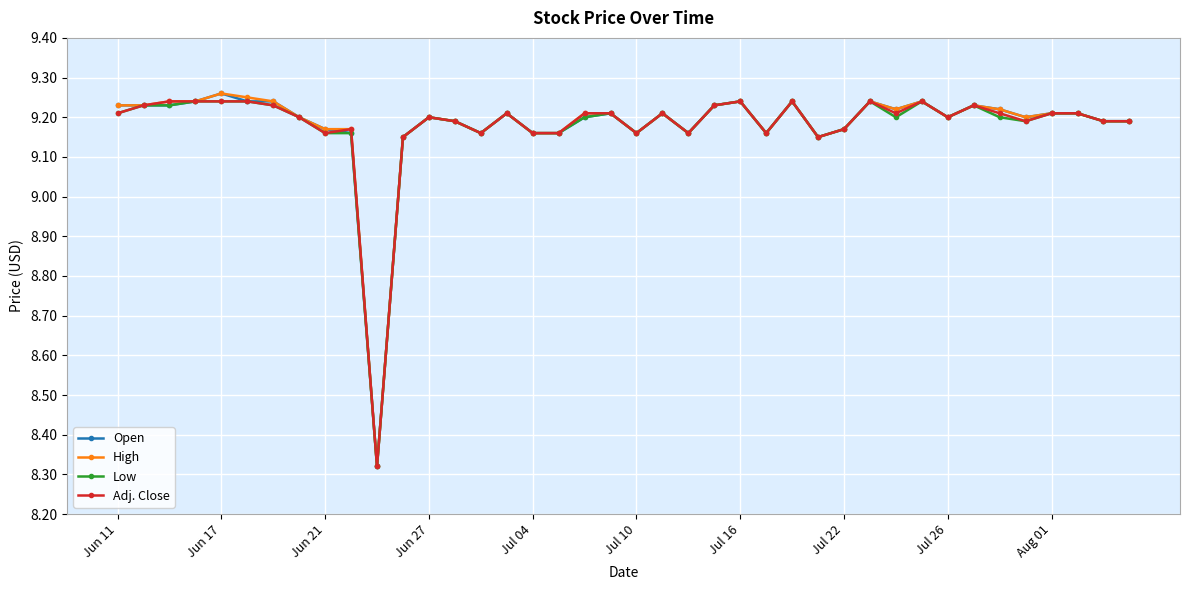

At how many categories does at least one series exceed 9?

39